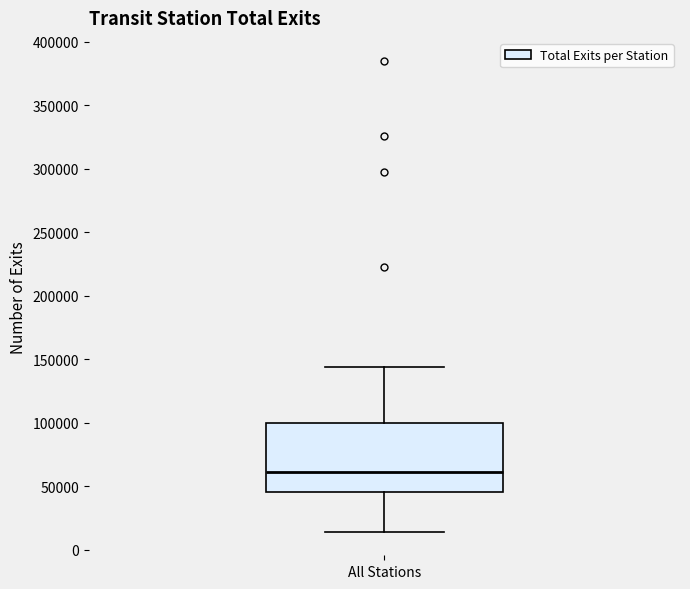

Read this box plot against the y-axis: the position of the median line, the range covered by the box, and the ends of both whiskers. The values are not printed on the chart, so give them approximately, as read against the axis.

median 60000, box 45000 to 100000, whiskers 15000 to 145000